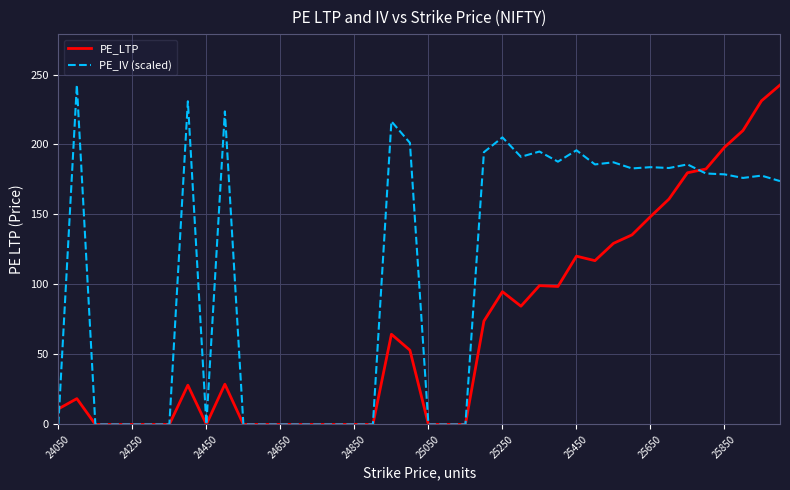

After their last crossing, which series has the higher values: PE_LTP or PE_IV (scaled)?

PE_LTP